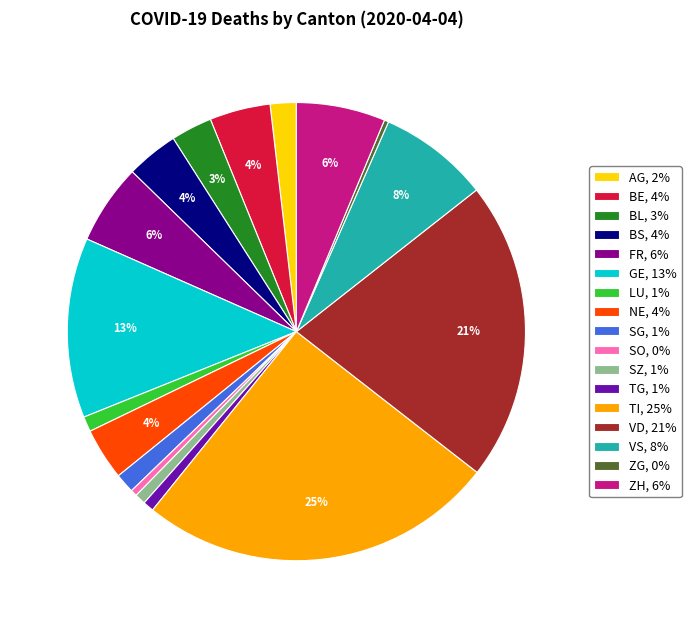

What percentage is the AG, 2% slice, to the nearest percent?

2%